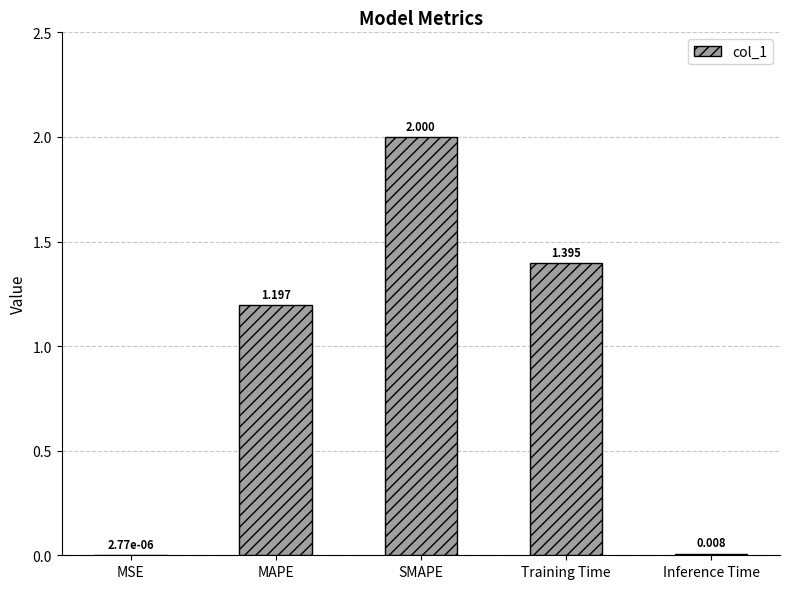

Which category has the highest value across all series?

SMAPE